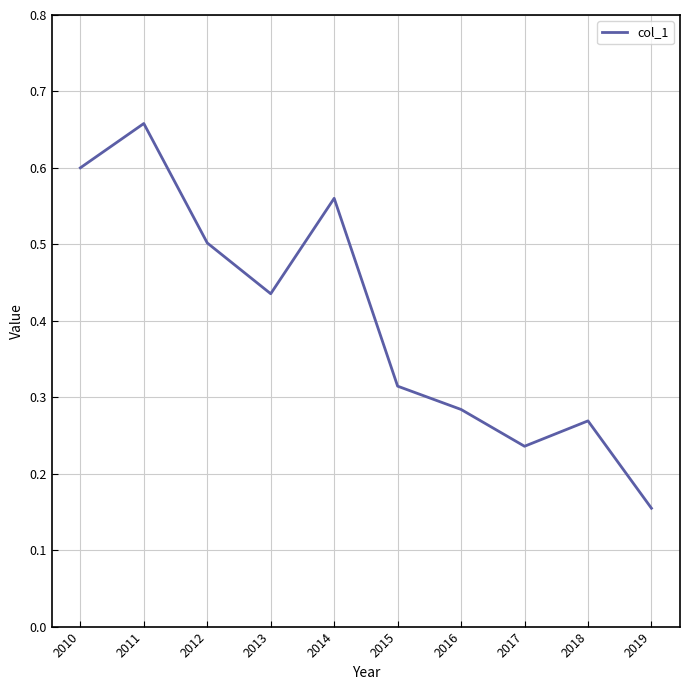

What is the difference between the maximum and minimum values?

0.5